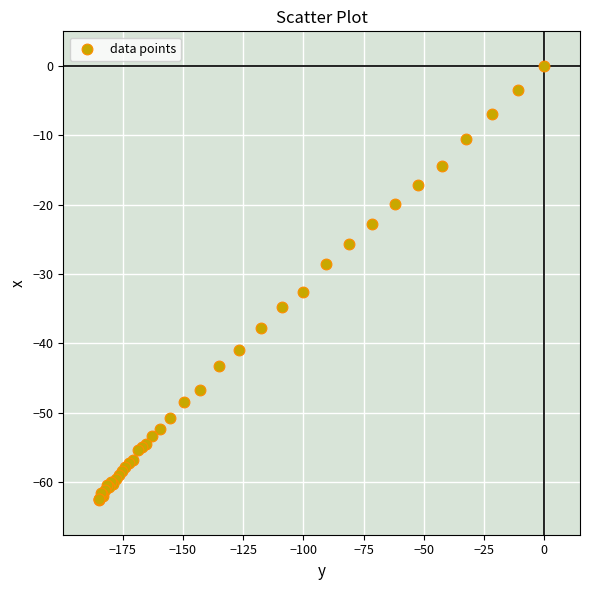

What Y value in the scatter plot is closest to -31?

-32.6